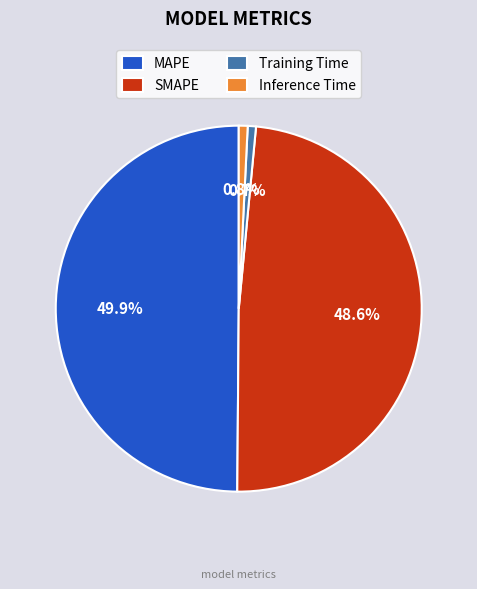

To the nearest percent, what is the difference between the Inference Time and MAPE slice percentages?

49%